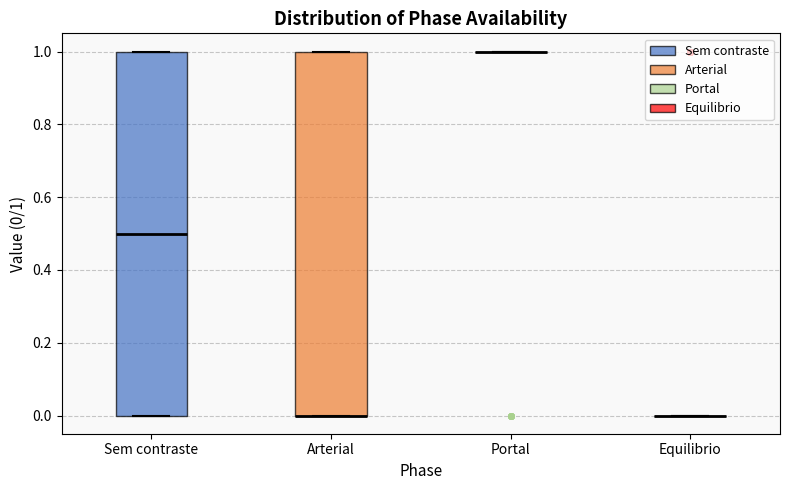

Reading left to right, read every box against the y-axis: the position of its median line, the range the box covers, and the ends of its whiskers. The values are not printed on the chart, so give them approximately, as read against the axis.

Sem contraste: median 0.5, box 0.0 to 1.0, whiskers 0.0 to 1.0
Arterial: median 0.0 (drawn on the box's lower edge), box 0.0 to 1.0, whiskers 0.0 to 1.0
Portal: box collapsed to a line at 1.0, whiskers 1.0 to 1.0
Equilibrio: box collapsed to a line at 0.0, whiskers 0.0 to 0.0